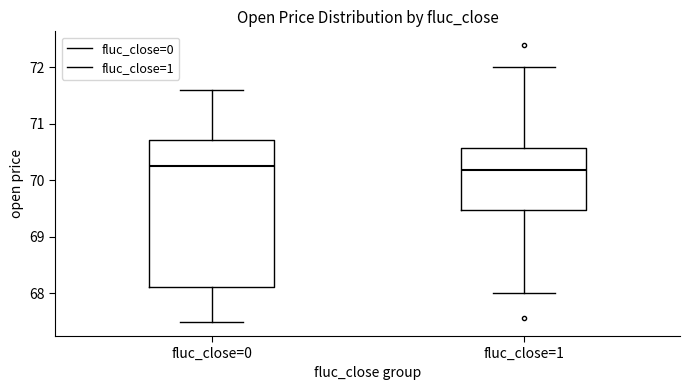

Where is the upper edge of the box for fluc_close=1 on the y-axis? The values are not printed on the chart, so give them approximately, as read against the axis.

70.6